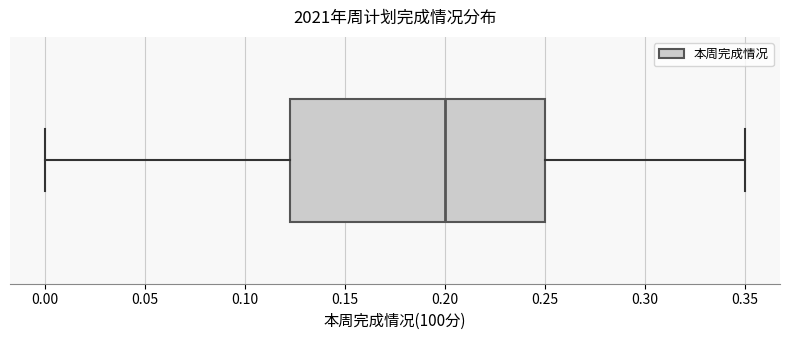

Transcribe this box plot: give where the median line is, the range the box spans, and where the two whiskers end, as read against the x-axis. The values are not printed on the chart, so give them approximately, as read against the axis.

median 0.200, box 0.125 to 0.250, whiskers 0.000 to 0.350